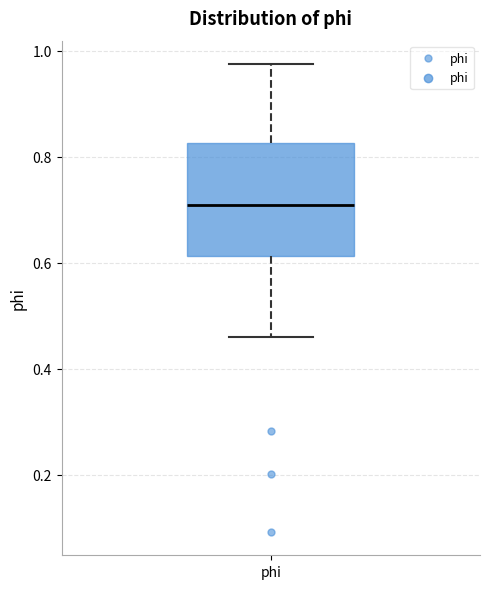

Transcribe this box plot: give where the median line is, the range the box spans, and where the two whiskers end, as read against the y-axis. The values are not printed on the chart, so give them approximately, as read against the axis.

median 0.70, box 0.62 to 0.82, whiskers 0.46 to 0.98